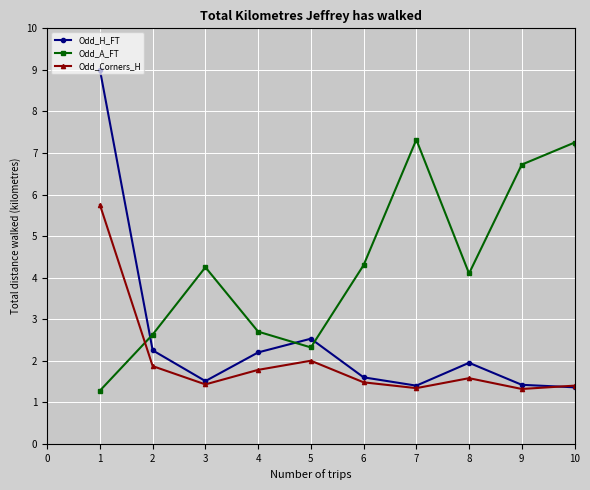

True or false: Odd_Corners_H has more than 1 interior local peaks.

True